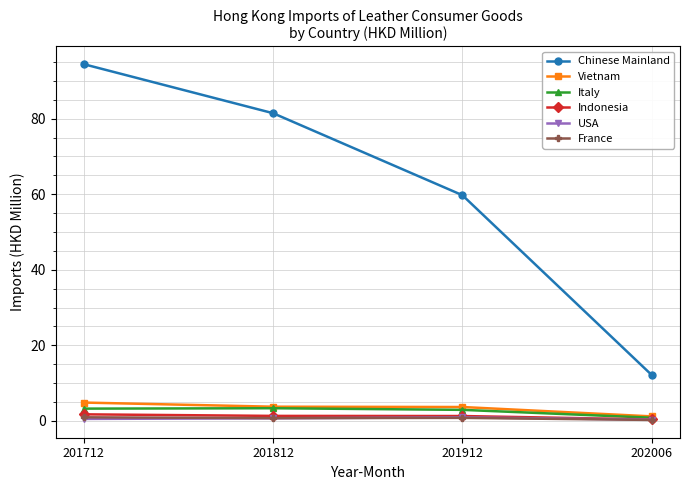

How many interior local peaks does the Italy series have?

1